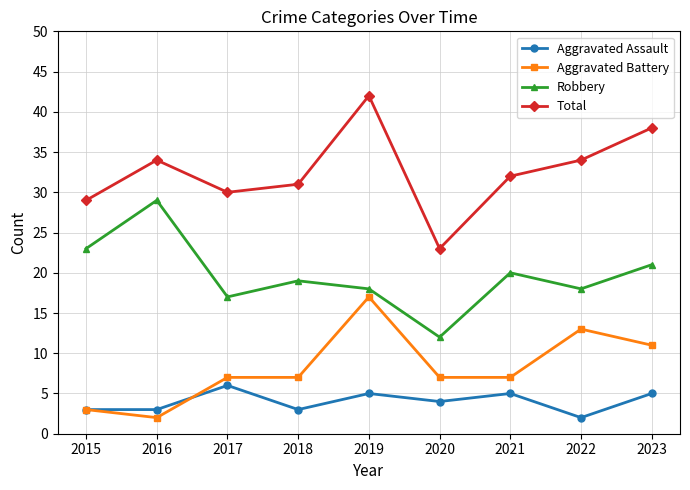

What is the value of the Robbery point at the 1st from the left?

23